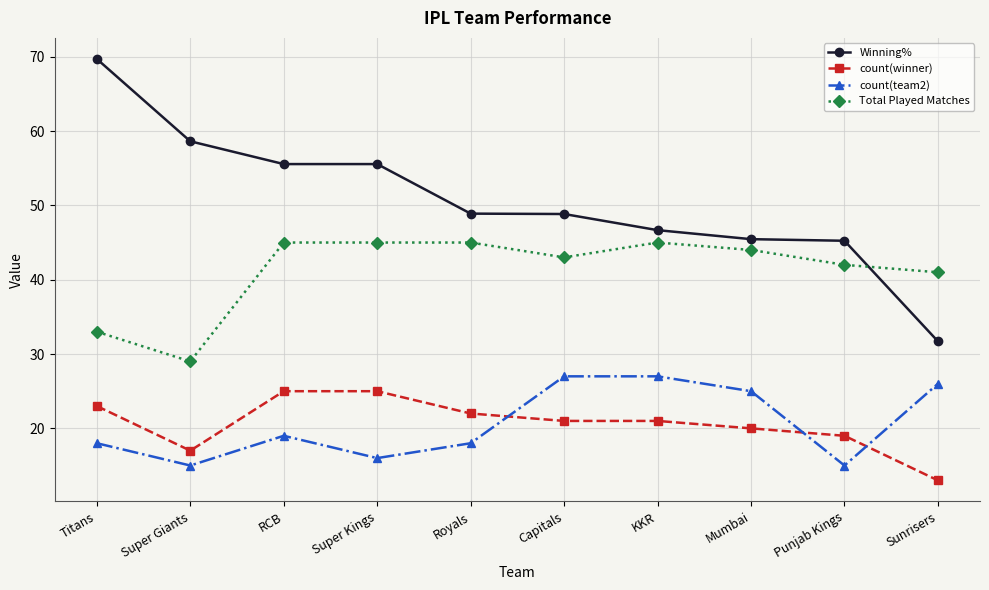

True or false: Winning% and count(team2) cross at least once.

False